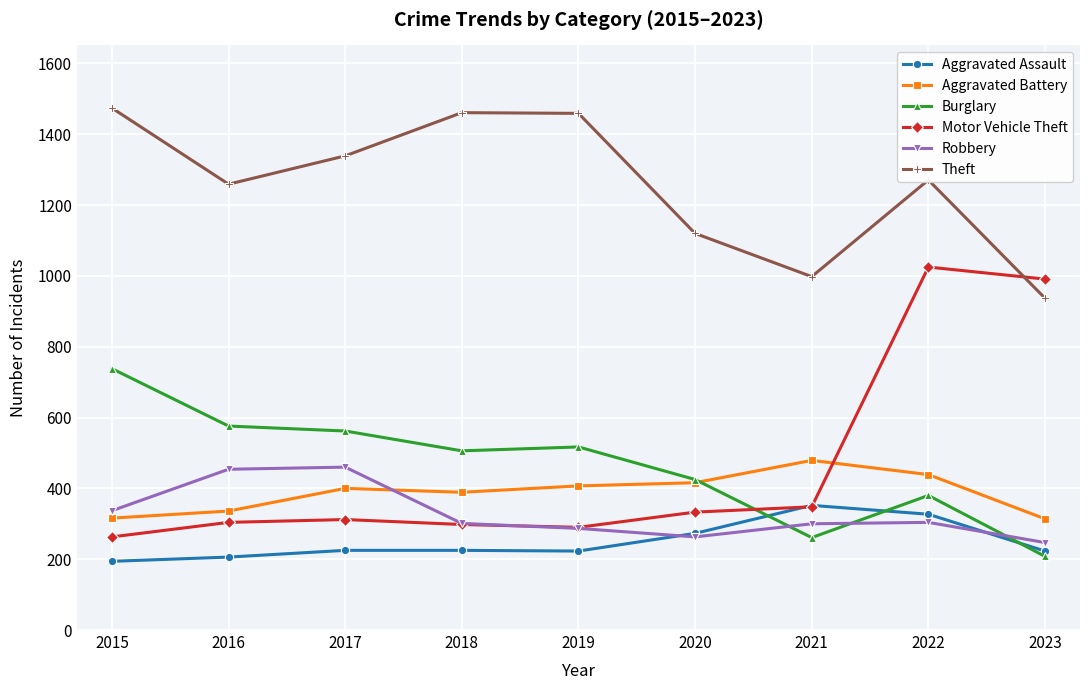

In Motor Vehicle Theft, how many points are higher than both neighbors (excluding endpoints)?

2